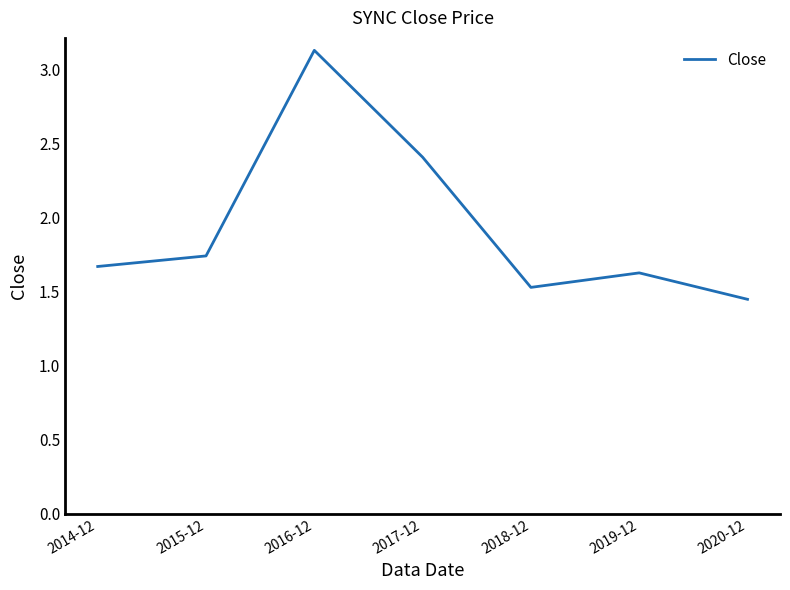

What position from the left is 2014-12?

1